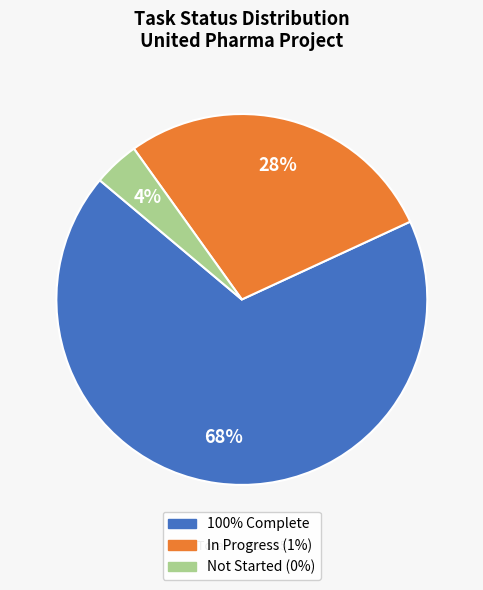

How many segments does this pie chart have?

3